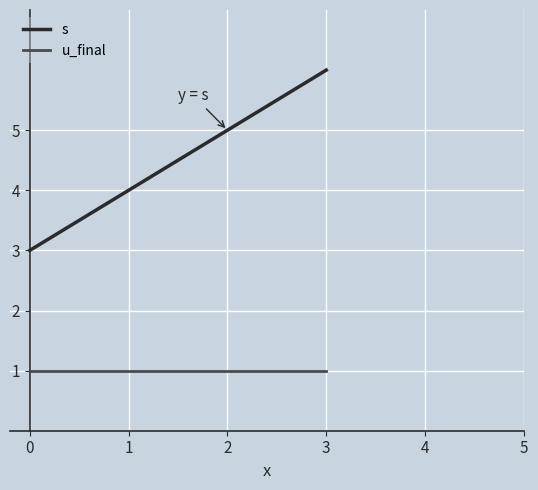

Between 0 and 3, which series saw the biggest shift?

s